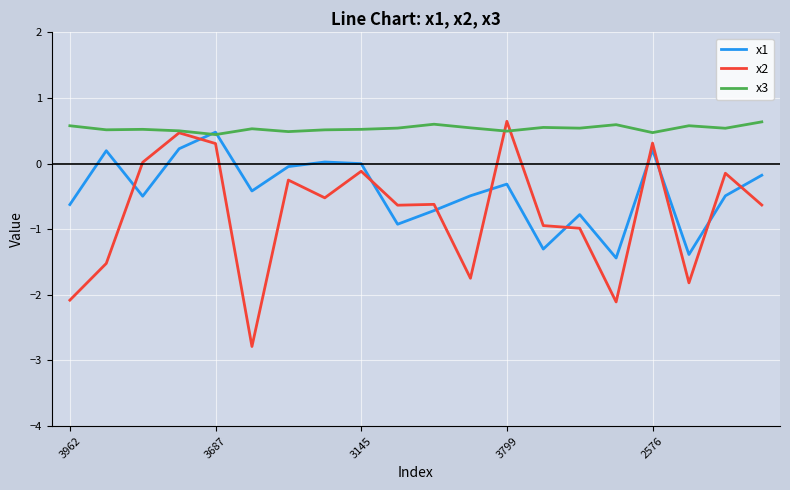

Does the chart display data point markers on the line(s)?

Yes